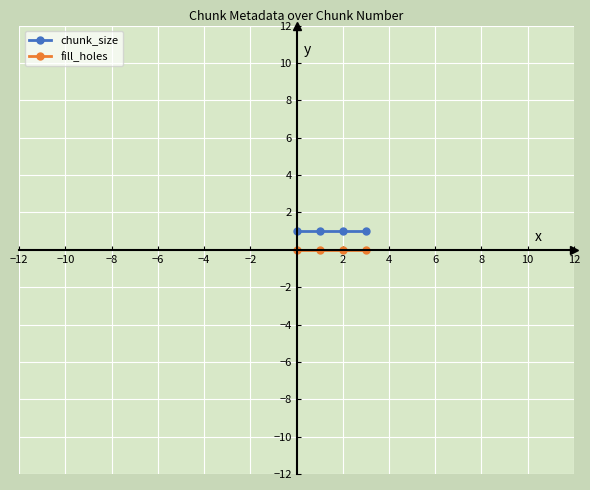

Rank the series by their maximum value, from lowest to highest.

fill_holes, chunk_size